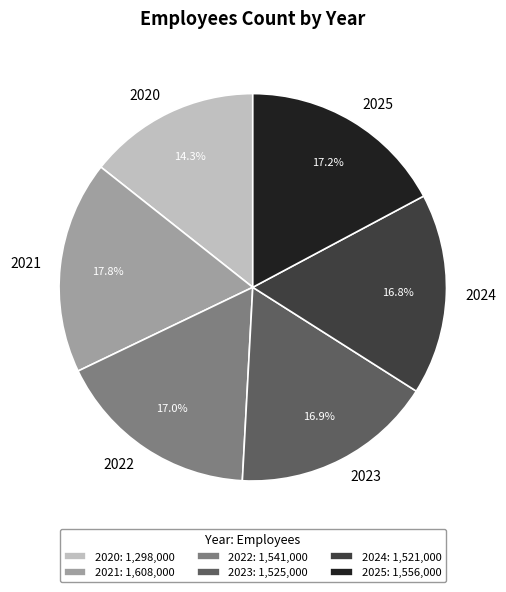

The 2022 slice represents 6% of the pie. True or false?

False